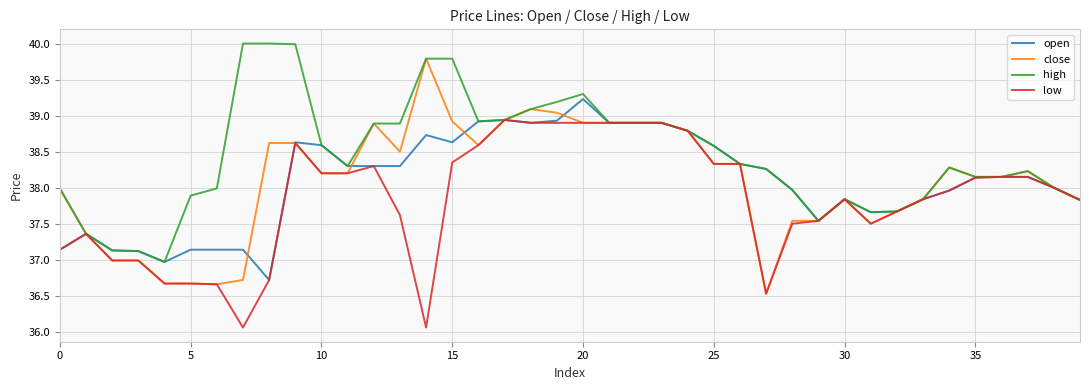

Which series has the largest total across all categories?

high